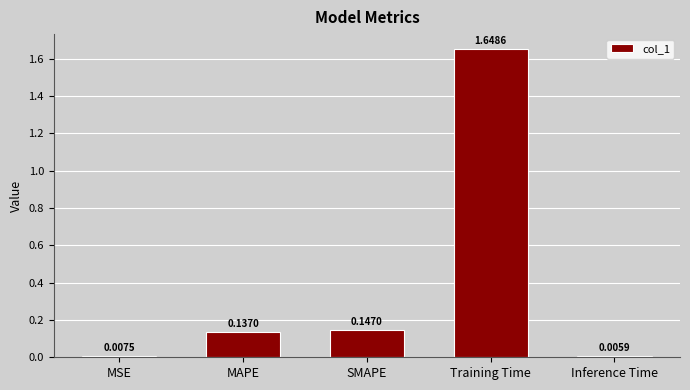

Which label corresponds to the smallest value in the chart?

Inference Time